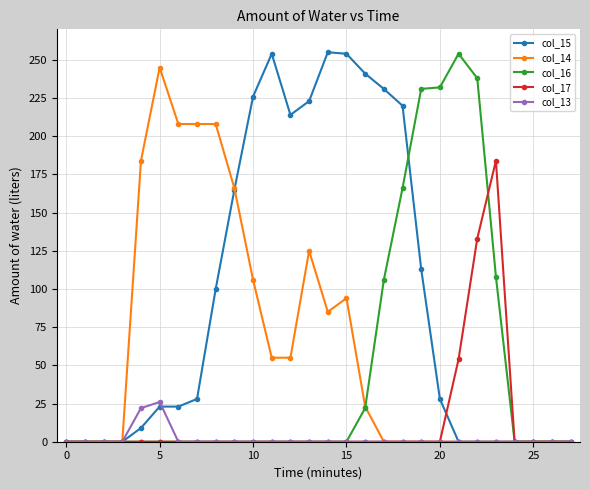

What is the highest value of the col_14 series?

245